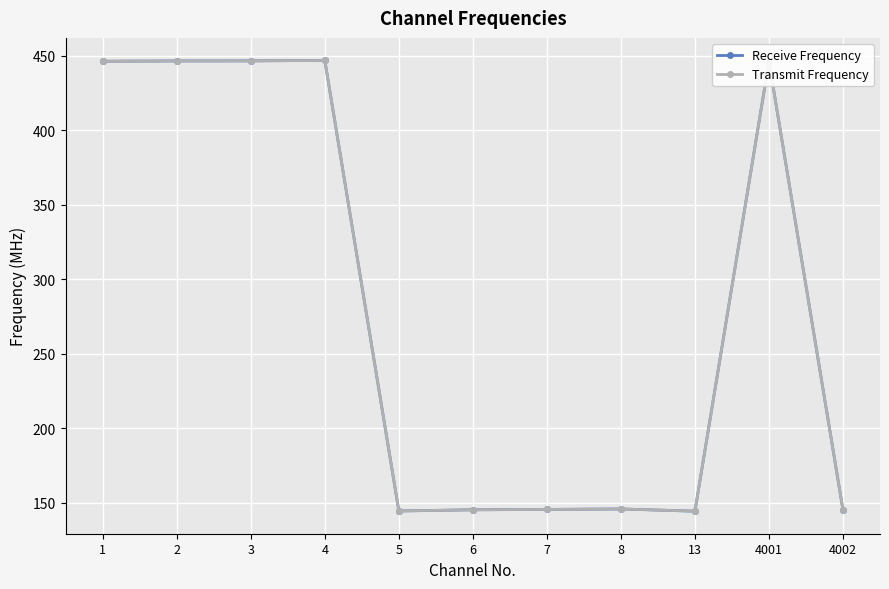

In Receive Frequency, how many points are lower than both neighbors (excluding endpoints)?

2